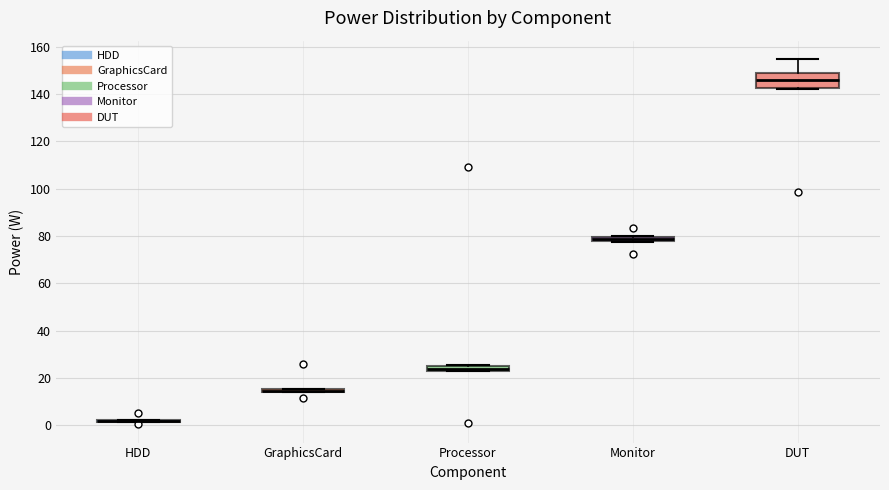

Comparing the boxes themselves (not the whiskers), which one is the tallest?

DUT